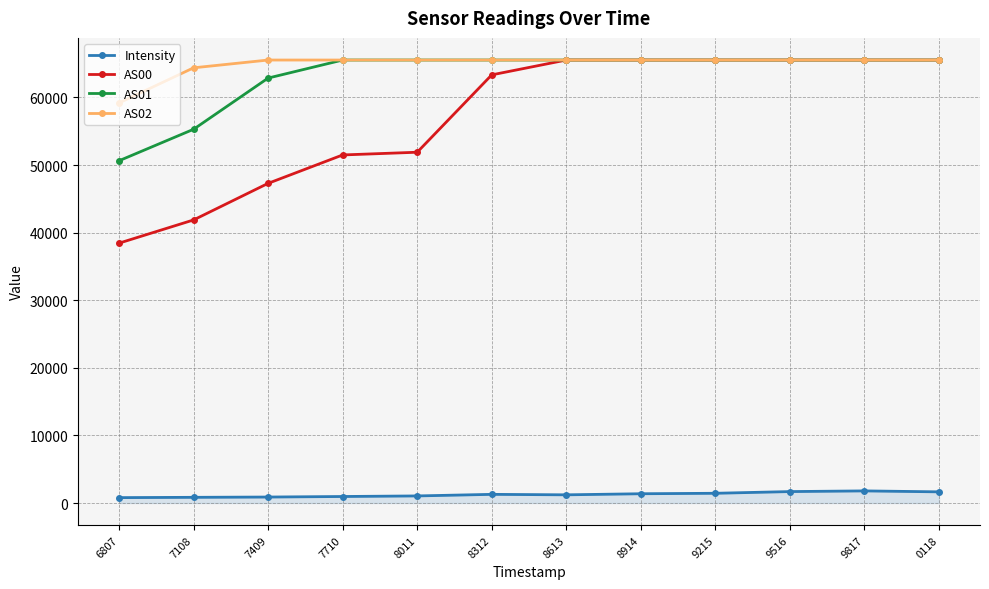

Which series has the largest total across all categories?

AS02